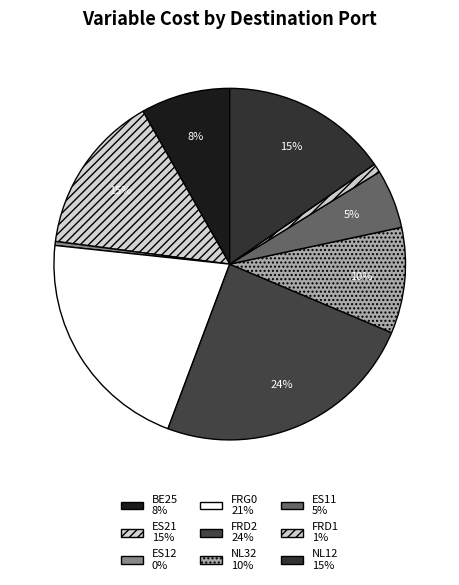

To the nearest percent, what is the difference between the largest and smallest slice percentages?

24%